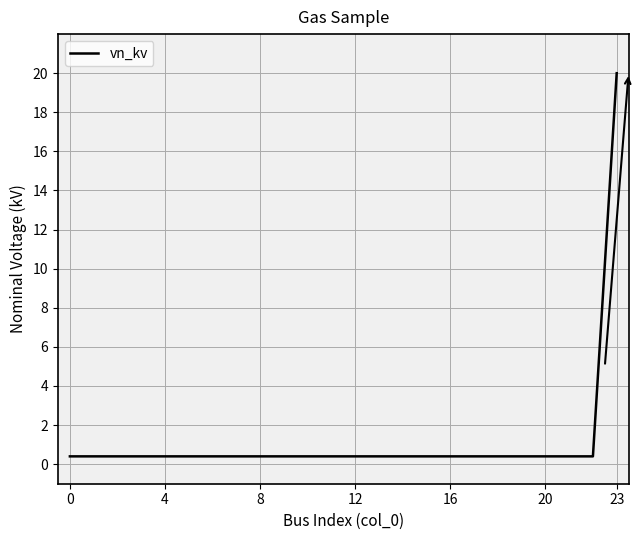

What is the greatest value displayed?

20.0